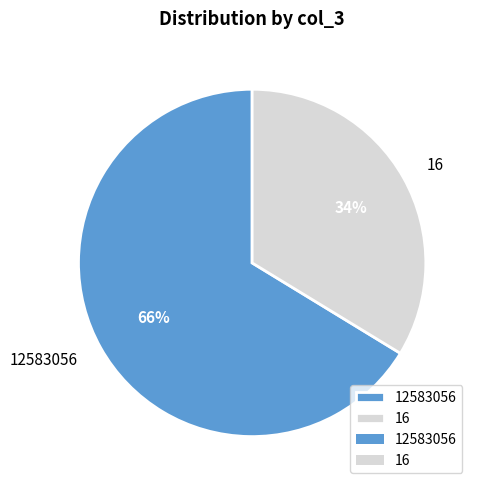

To the nearest percent, what is the average slice percentage?

50%